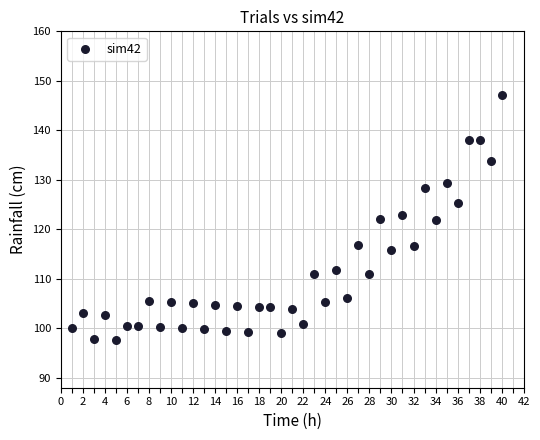

What is the range of X values (max minus min)?

39.0